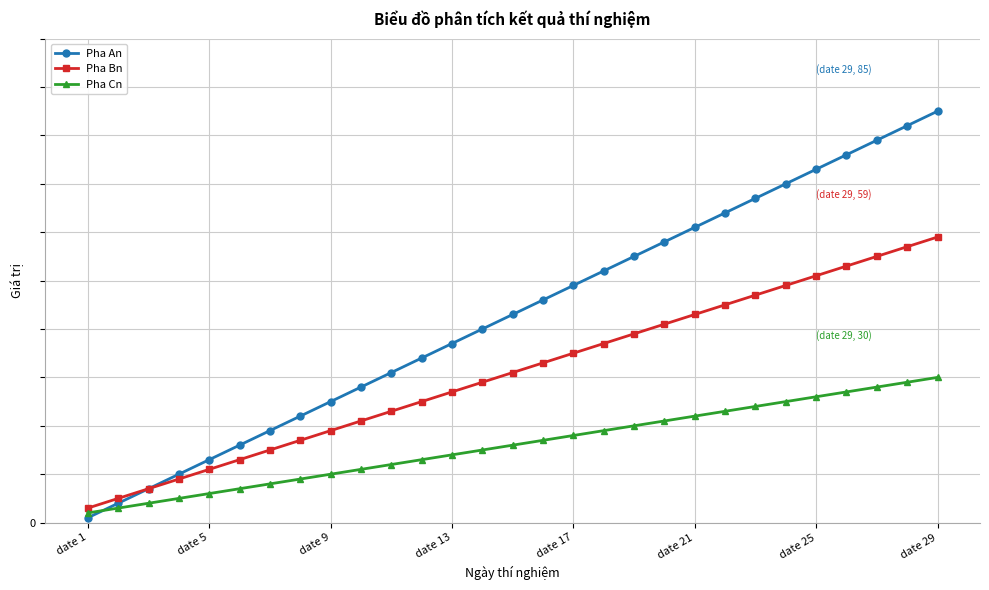

Is this an area chart (filled region under the line)?

No